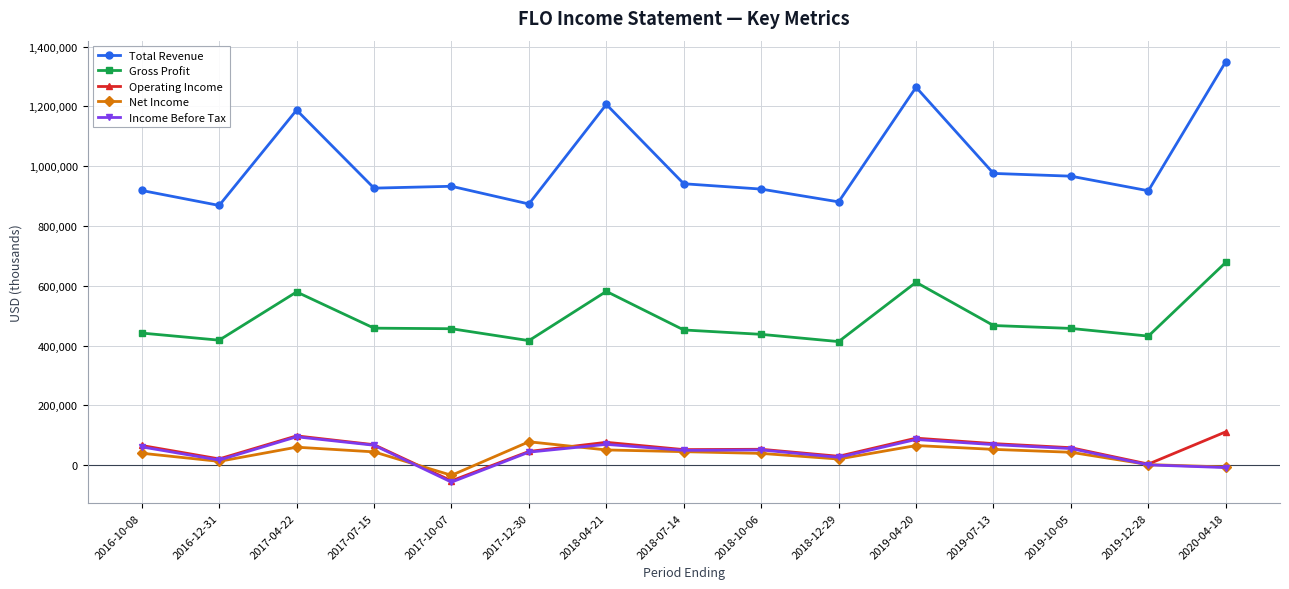

What is the spread (max minus min) of values at 2017-04-22?

1127200